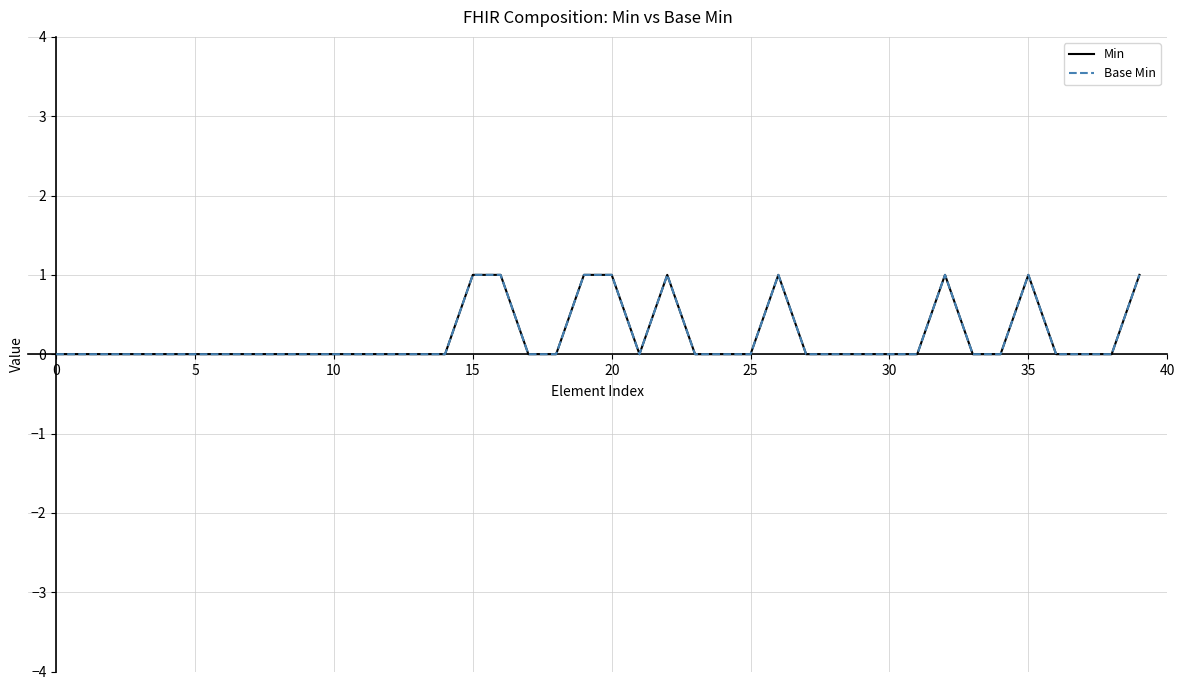

Count the Base Min values in the range 0 to 1.

40